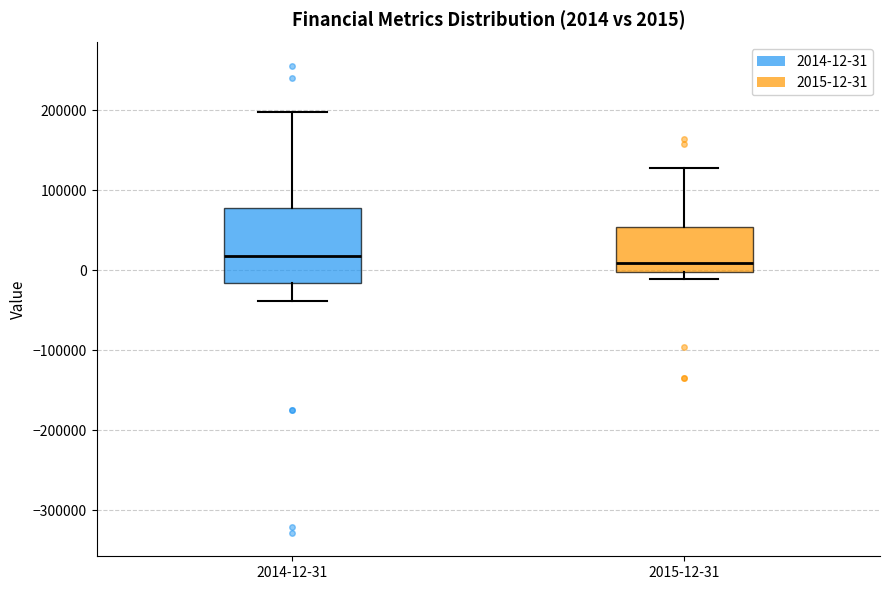

Which box is the tallest, from its lower edge to its upper edge?

2014-12-31